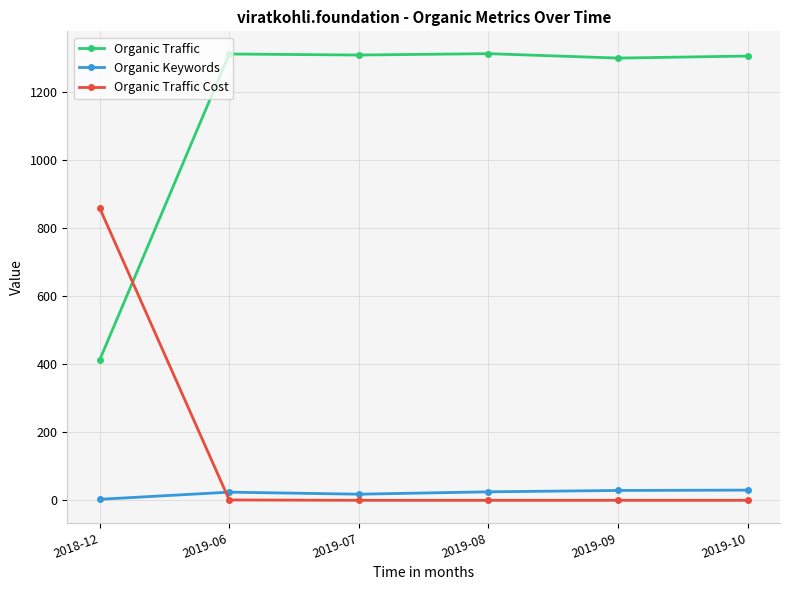

Rank the series at 2019-08 from highest to lowest value.

Organic Traffic, Organic Keywords, Organic Traffic Cost